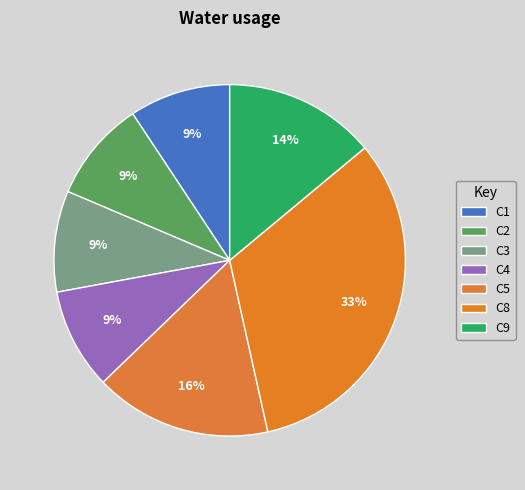

To the nearest percent, what percentage of the pie is C4?

9%